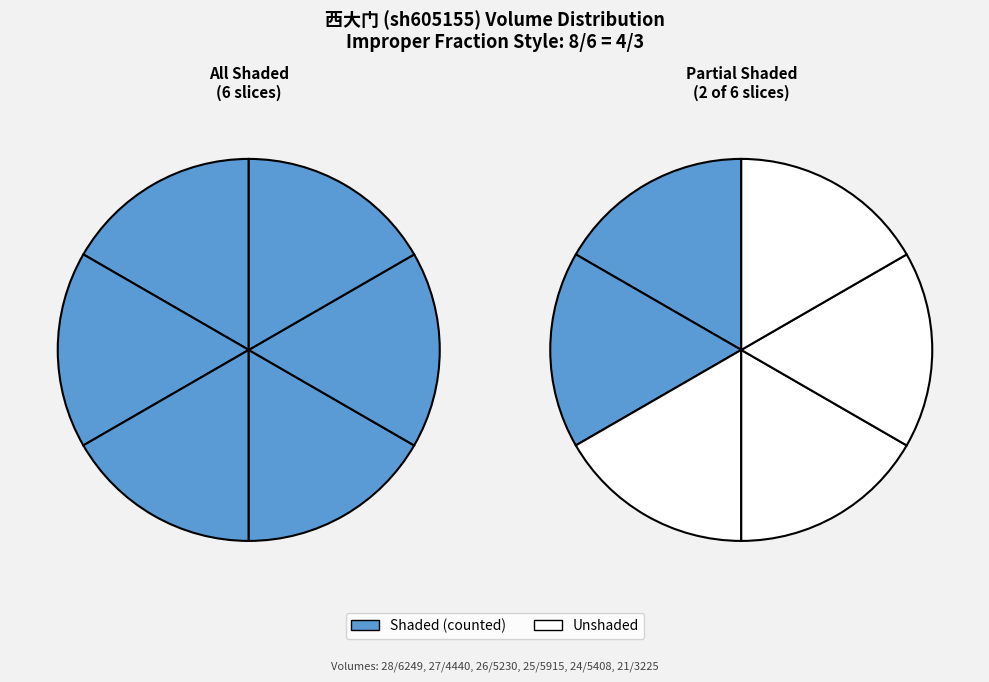

To the nearest percent, what portion does 2022-10-28 represent?

21%